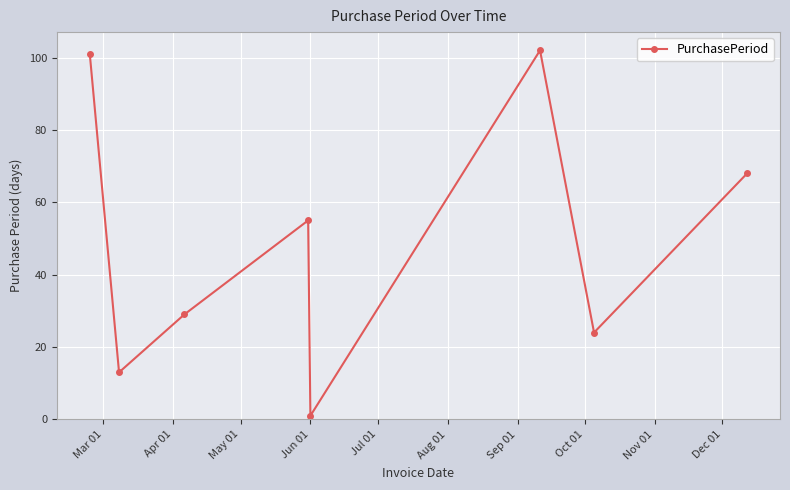

How many values are below 55?

4